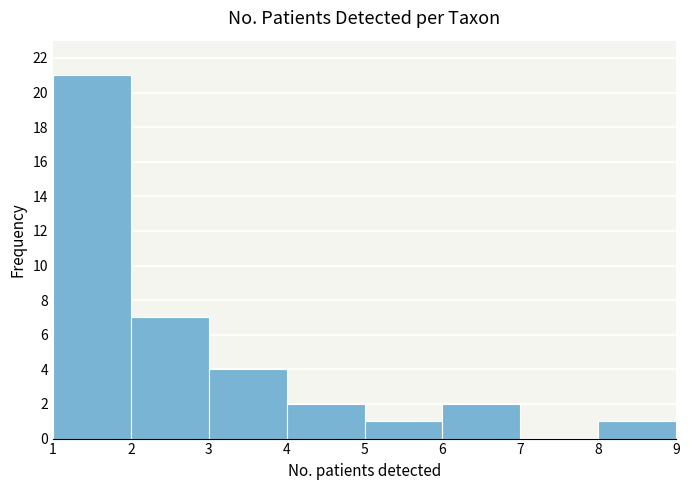

Which range on the x-axis has the tallest bar?

1 to 2